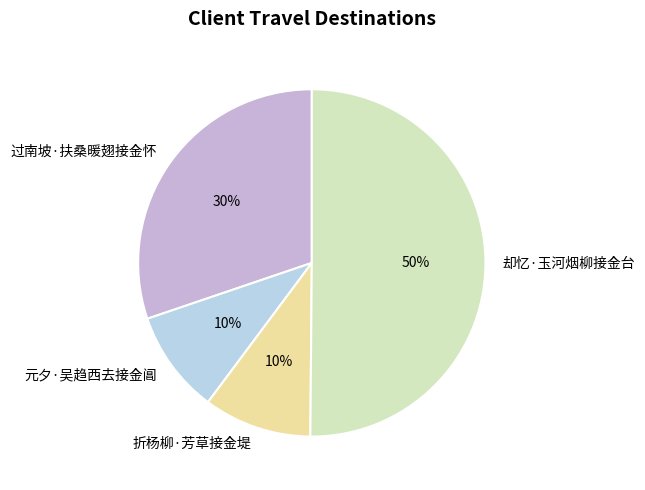

To the nearest percent, what is the combined percentage of 却忆·玉河烟柳接金台 and 元夕·吴趋西去接金阊?

60%